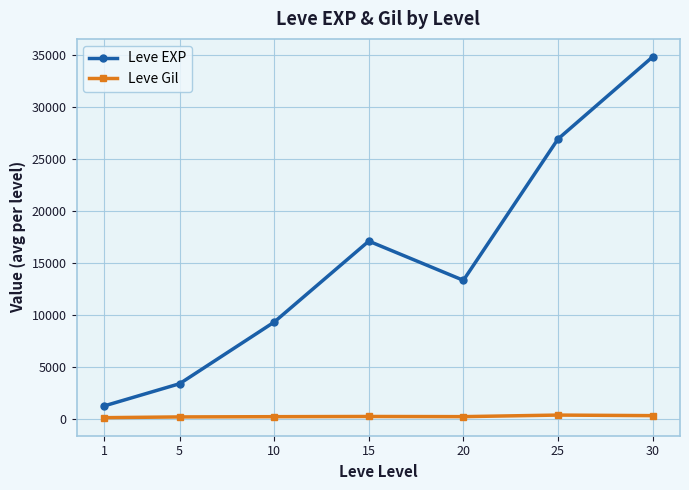

True or false: Leve EXP and Leve Gil intersect in this chart.

False